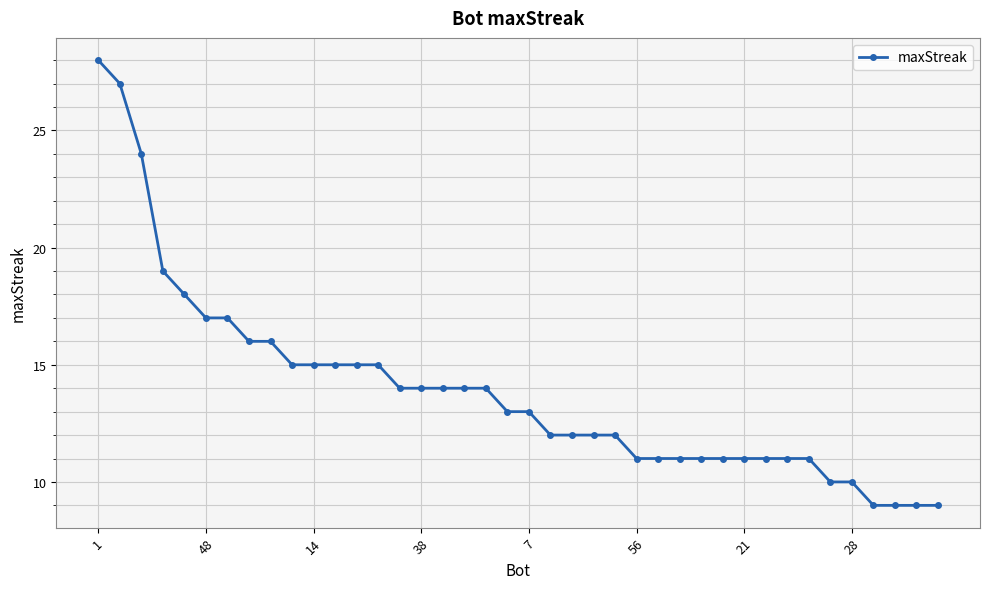

Reading left to right, extract all data points from this chart.

28	27	24	19	18	17	17	16	16	15	15	15	15	15	14	14	14	14	14	13	13	12	12	12	12	11	11	11	11	11	11	11	11	11	10	10	9	9	9	9